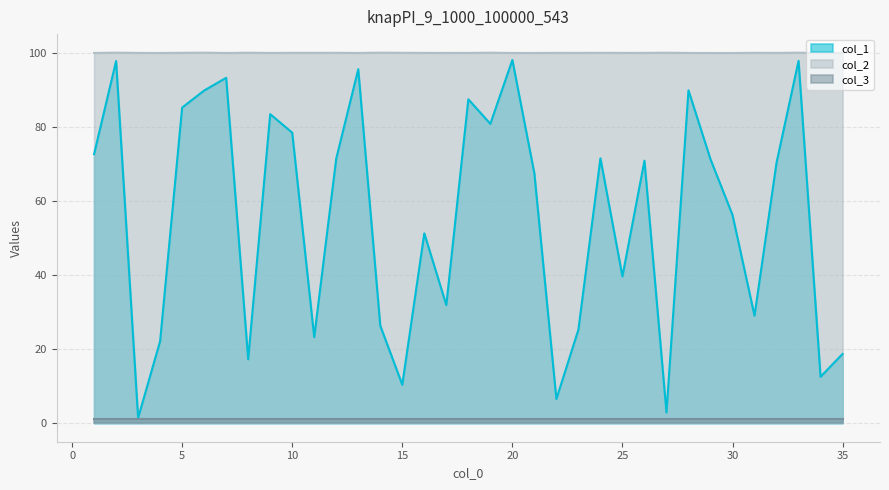

The col_2 series shows 100.1 at 33. True or false?

True